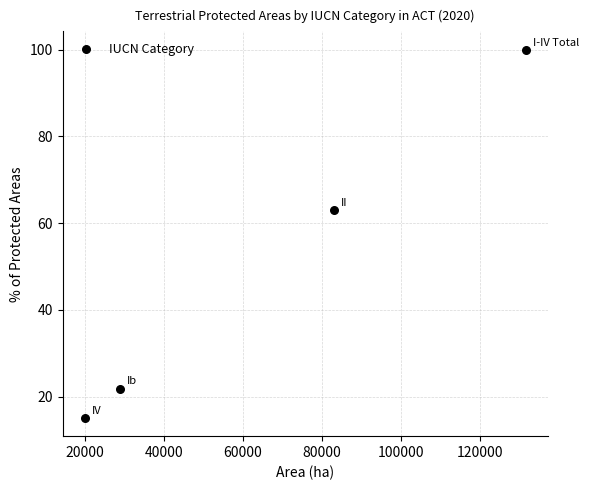

What Y value in the scatter plot is closest to 57?

63.0